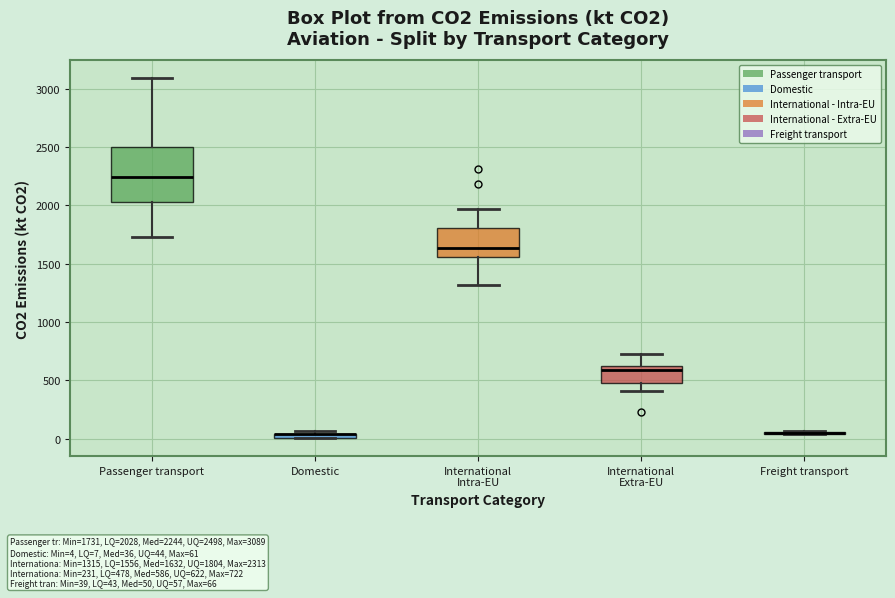

Where does the lower whisker of the box for International Extra-EU end on the y-axis? The values are not printed on the chart, so give them approximately, as read against the axis.

400